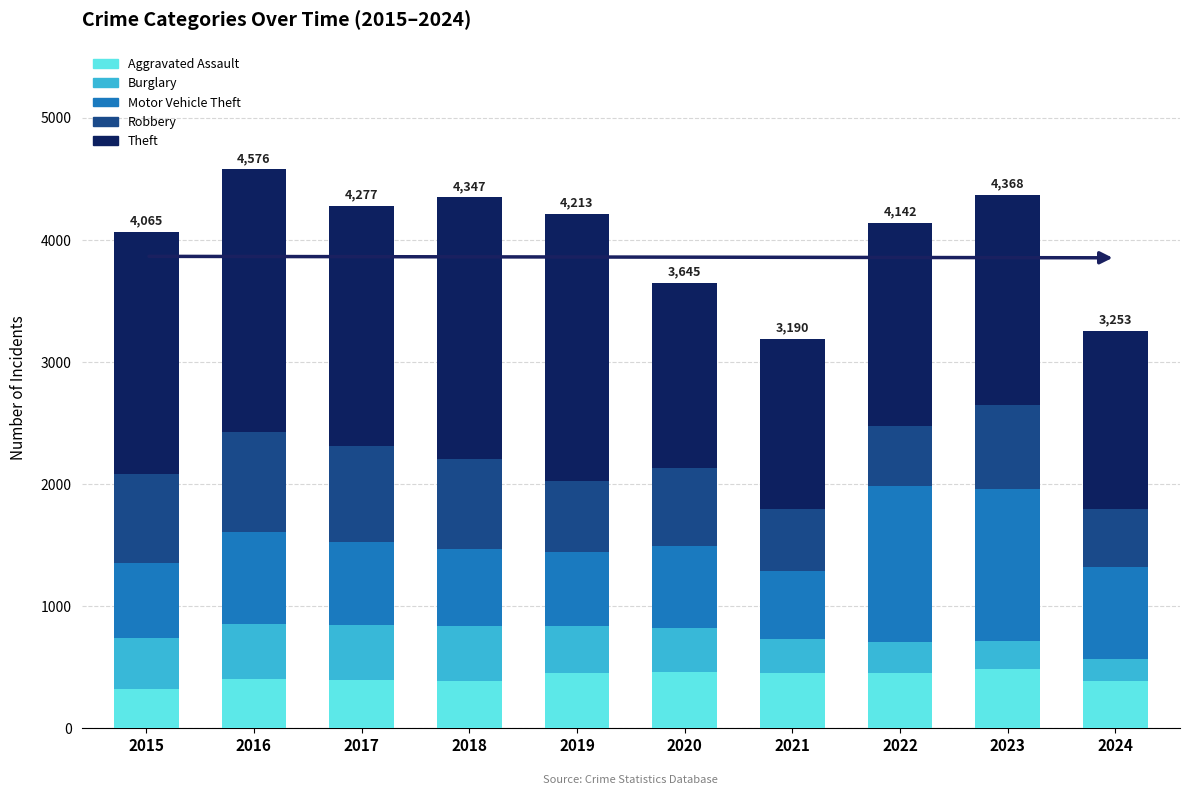

What is the total value across all series at 2021?

3190